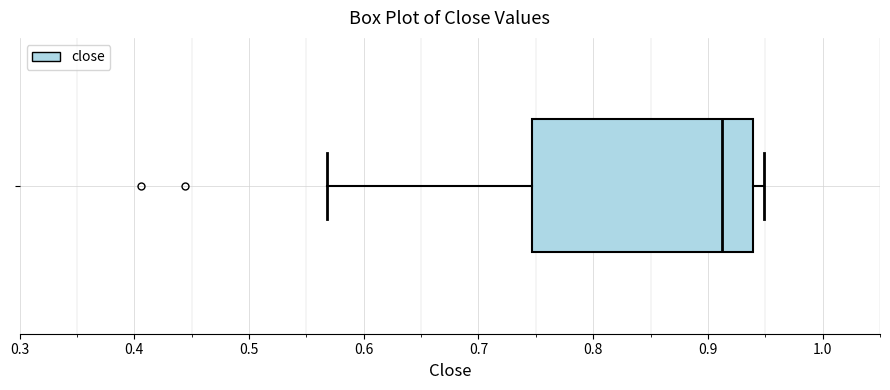

Where is the left edge of the box on the x-axis? The values are not printed on the chart, so give them approximately, as read against the axis.

0.75